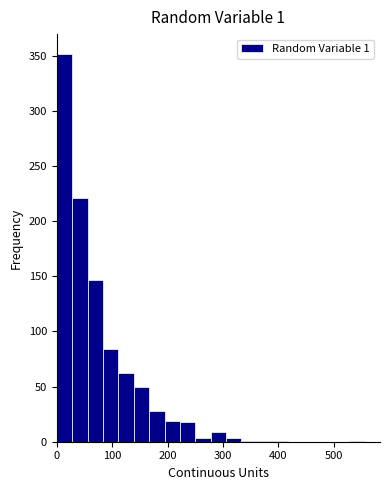

Read against the x-axis, roughly where is the centre of the tallest bar?

10